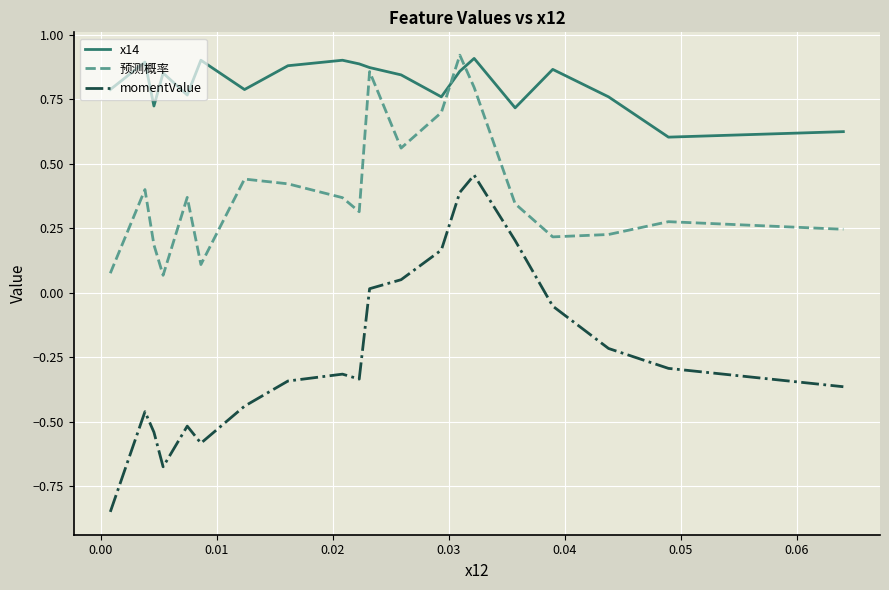

Which series has the largest range (max minus min)?

momentValue